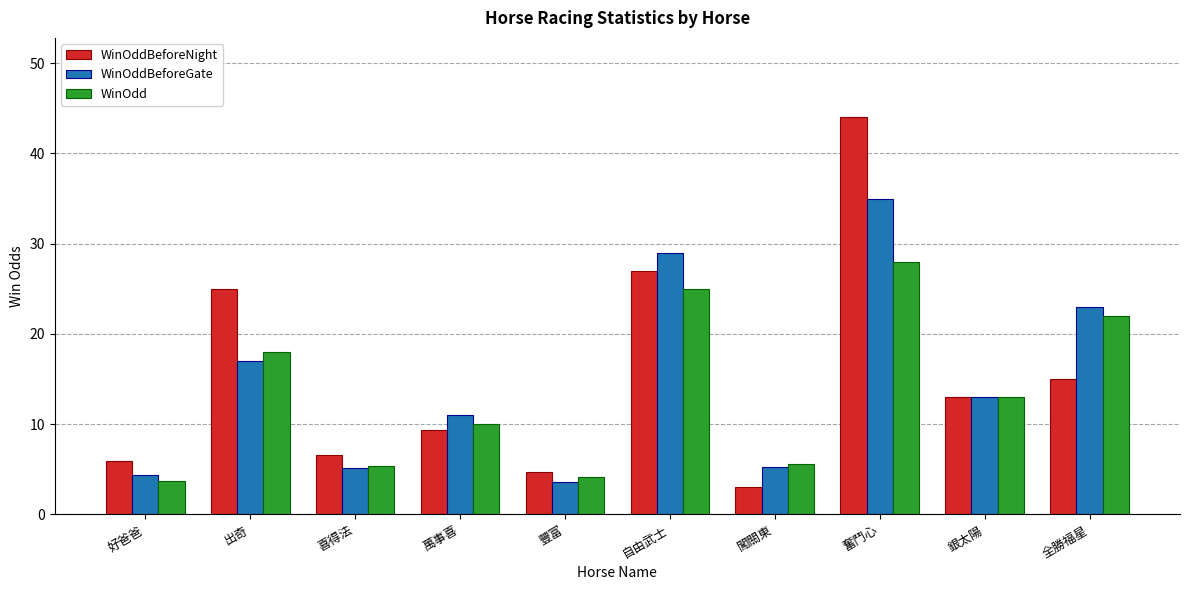

How many groups of bars are there?

10